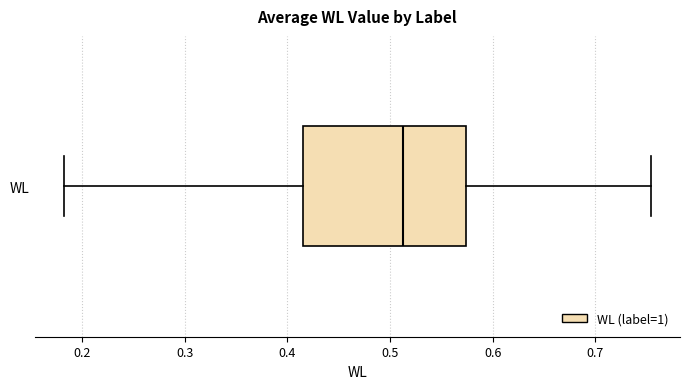

Where does the left whisker of the box for WL end on the x-axis? The values are not printed on the chart, so give them approximately, as read against the axis.

0.18